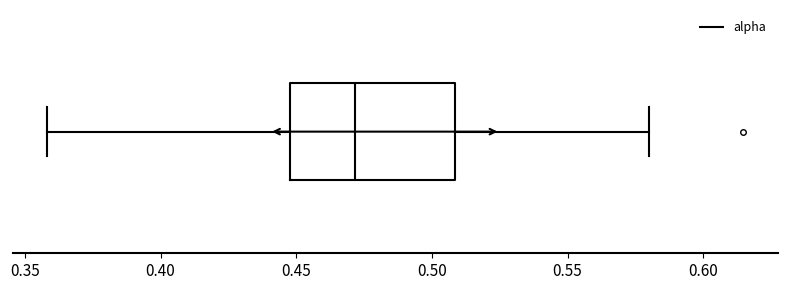

Where is the right edge of the box on the x-axis? The values are not printed on the chart, so give them approximately, as read against the axis.

0.51